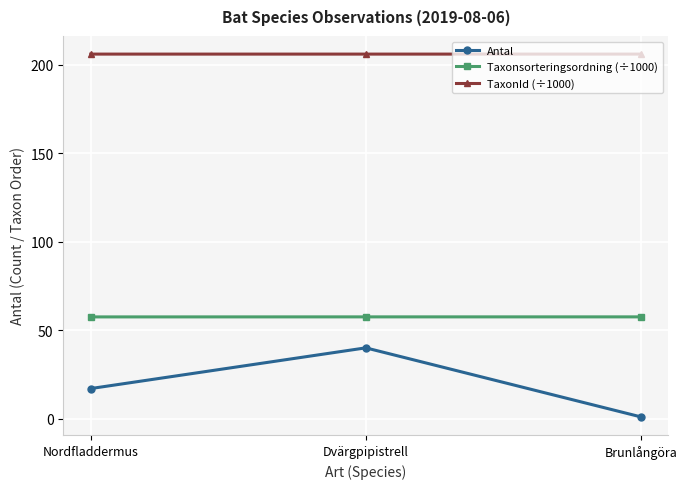

Read the Antal value at Dvärgpipistrell.

40.0